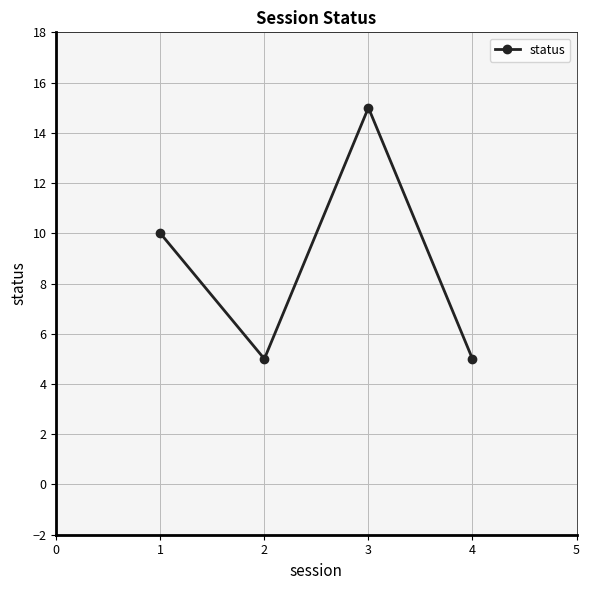

What is the value of the 3rd point from the left?

15